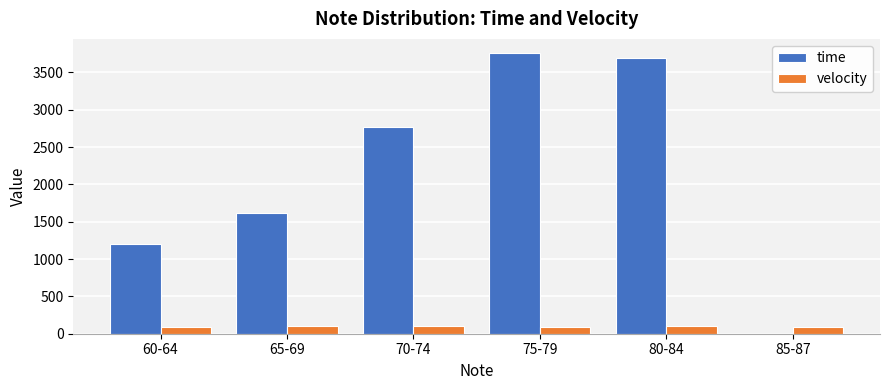

What is the average value of the time series?

2173.2